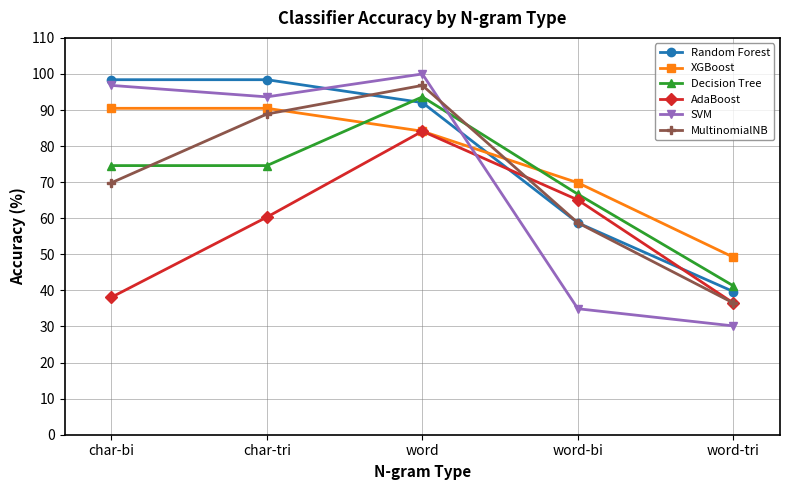

Reading right to left, what are all the values shown in this chart?

Random Forest: 39.7	58.7	92.1	98.4	98.4
XGBoost: 49.2	69.8	84.1	90.5	90.5
Decision Tree: 41.3	66.7	93.7	74.6	74.6
AdaBoost: 36.5	65.1	84.1	60.3	38.1
SVM: 30.2	34.9	100.0	93.7	96.8
MultinomialNB: 36.5	58.7	96.8	88.9	69.8